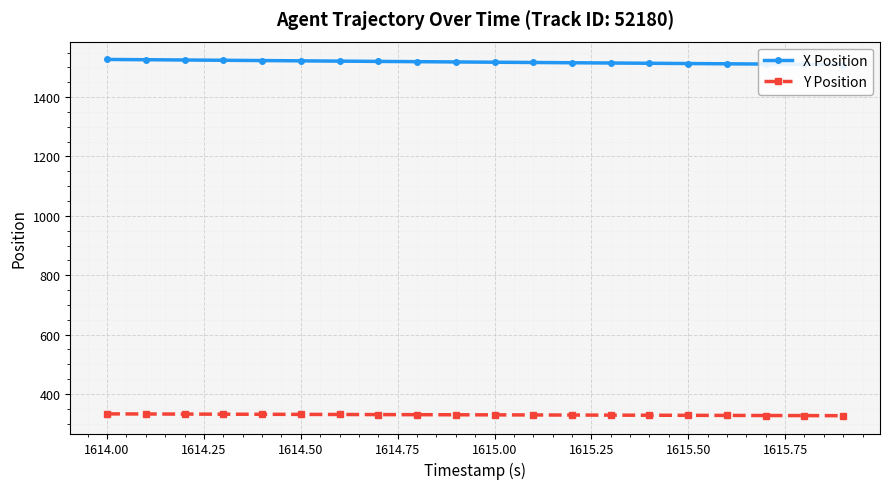

True or false: X Position and Y Position cross at least once.

False